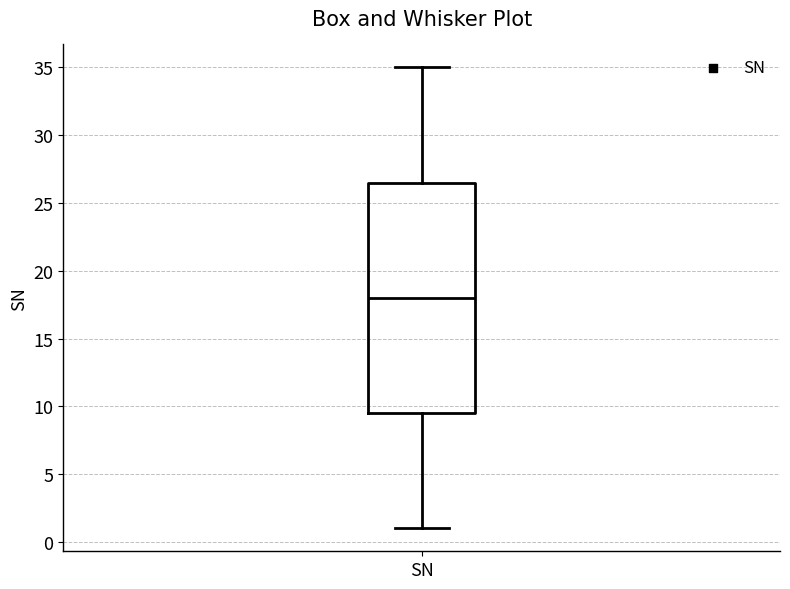

Where does the upper whisker of the box for SN end on the y-axis? The values are not printed on the chart, so give them approximately, as read against the axis.

35.0